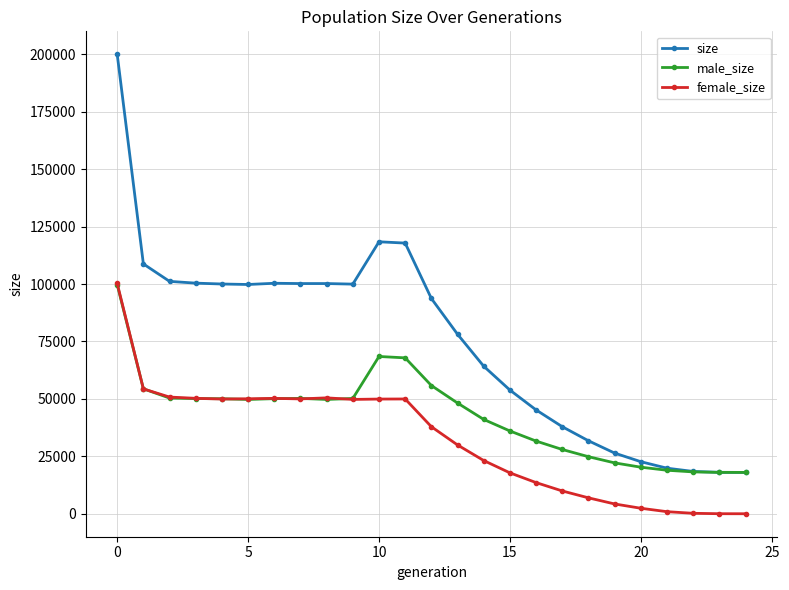

Which series has the largest total across all categories?

size